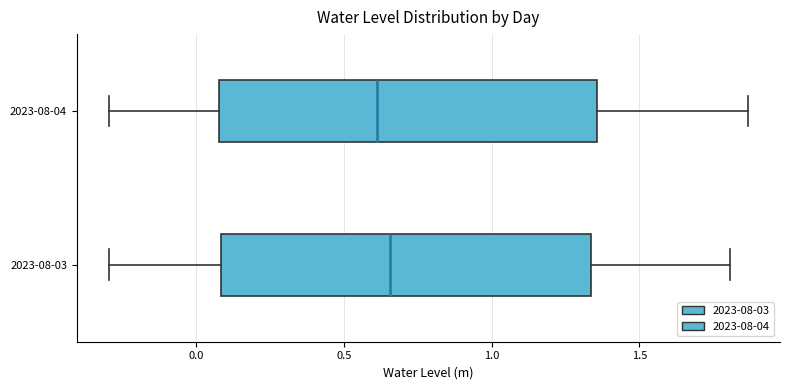

Reading bottom to top, transcribe this box plot: for each box, give where its median line is, the range the box spans, and where its two whiskers end, as read against the x-axis. The values are not printed on the chart, so give them approximately, as read against the axis.

2023-08-03: median 0.65, box 0.10 to 1.35, whiskers -0.30 to 1.80
2023-08-04: median 0.60, box 0.10 to 1.35, whiskers -0.30 to 1.85